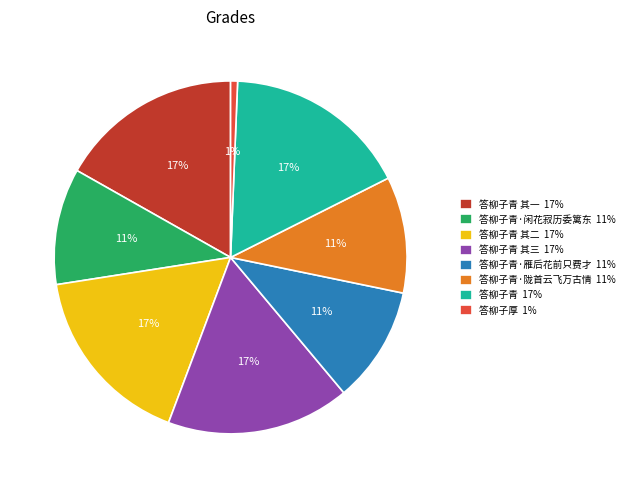

To the nearest percent, what is the difference between the largest and smallest slice percentages?

16%